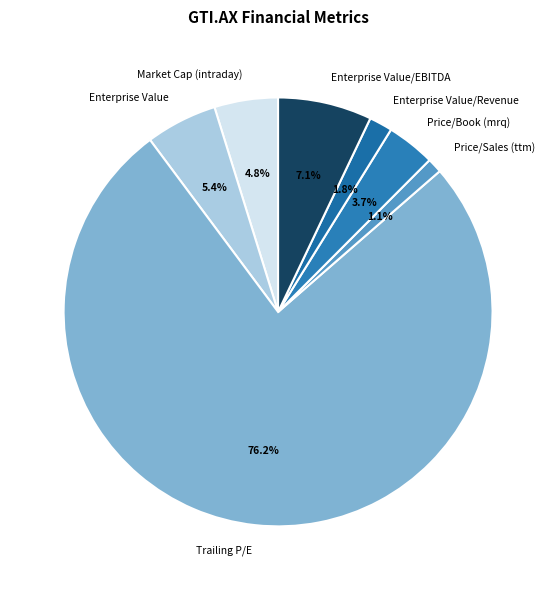

Combined, do Price/Book (mrq) and Enterprise Value/EBITDA account for over 50%?

No